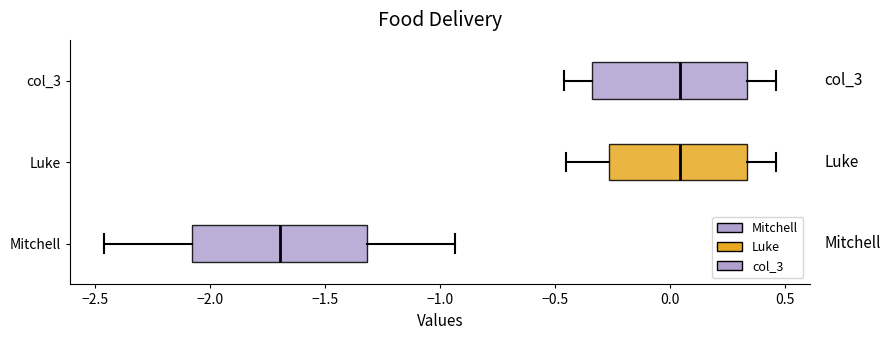

Comparing the boxes themselves (not the whiskers), which one is the widest?

Mitchell